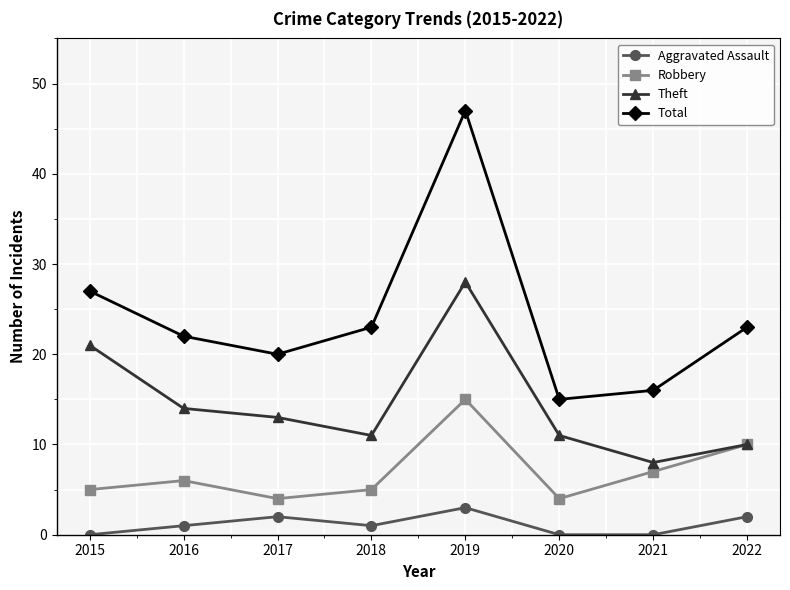

How many distinct data groups are displayed?

4